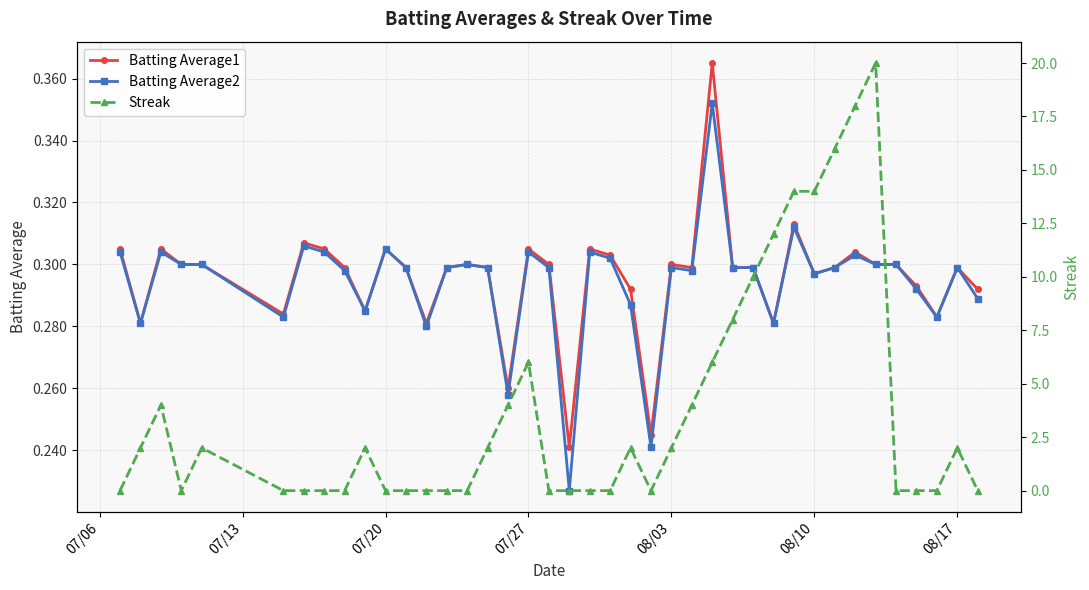

How many Streak values are between 0 and 6?

32